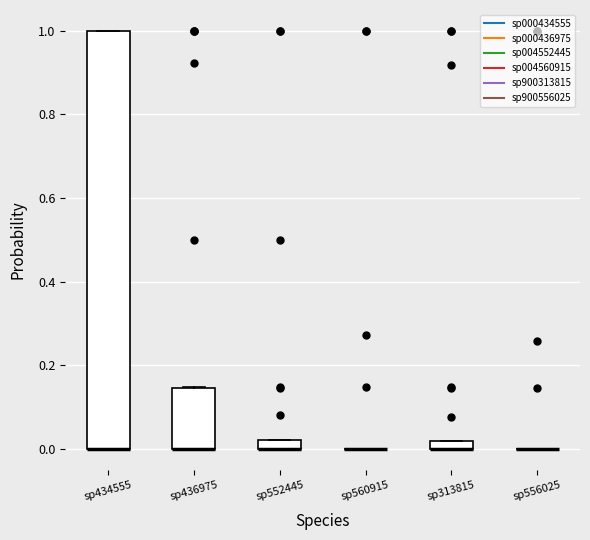

Comparing the boxes themselves (not the whiskers), which one is the tallest?

sp434555